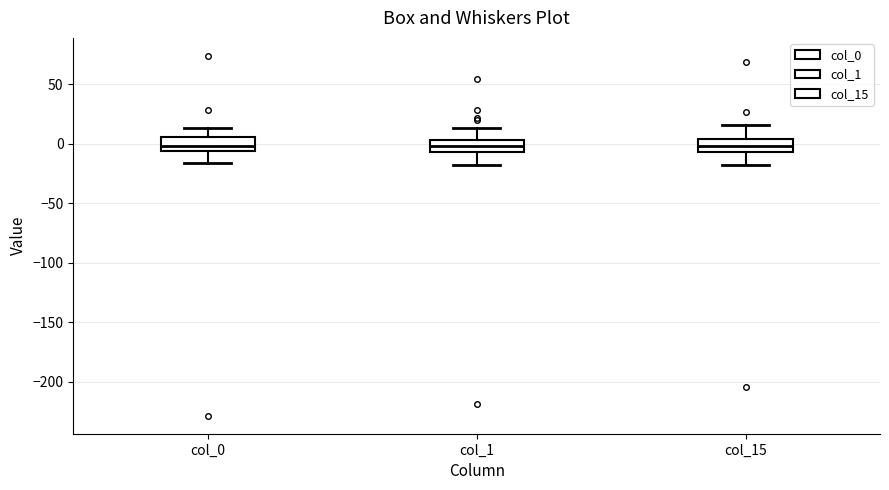

Reading left to right, read every box against the y-axis: the position of its median line, the range the box covers, and the ends of its whiskers. The values are not printed on the chart, so give them approximately, as read against the axis.

col_0: median 0, box -5 to 5, whiskers -15 to 15
col_1: median 0, box -5 to 5, whiskers -15 to 15
col_15: median 0, box -5 to 5, whiskers -20 to 15